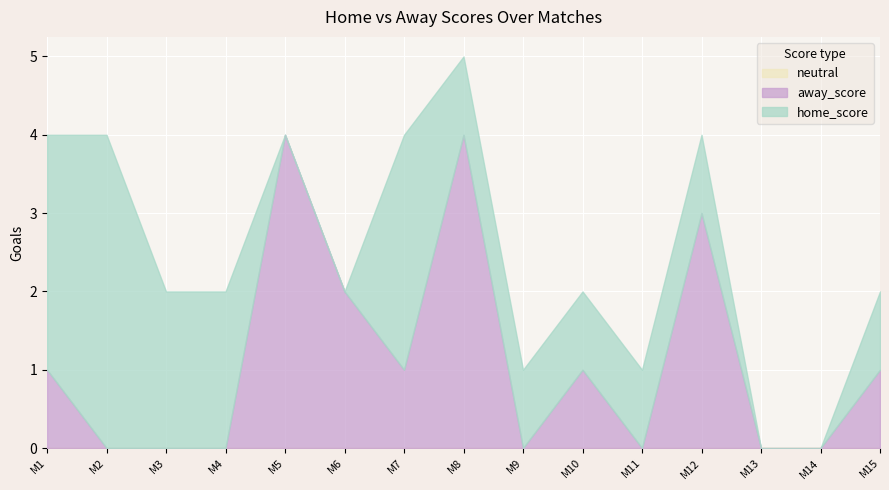

Does the chart display data point markers on the line(s)?

No